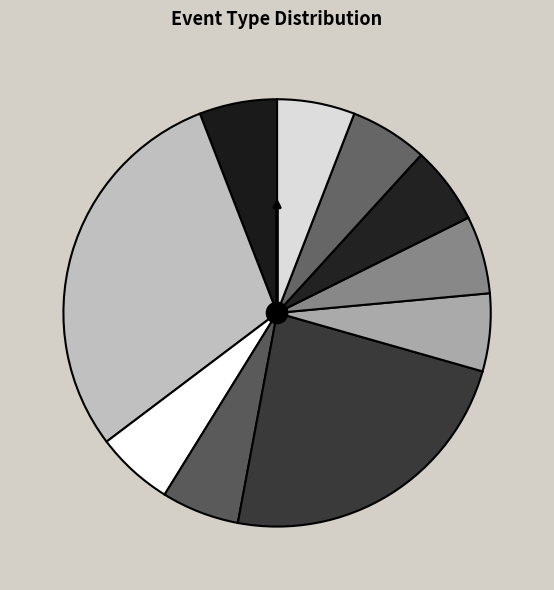

To the nearest percent, what is the difference between the largest and smallest slice percentages?

24%